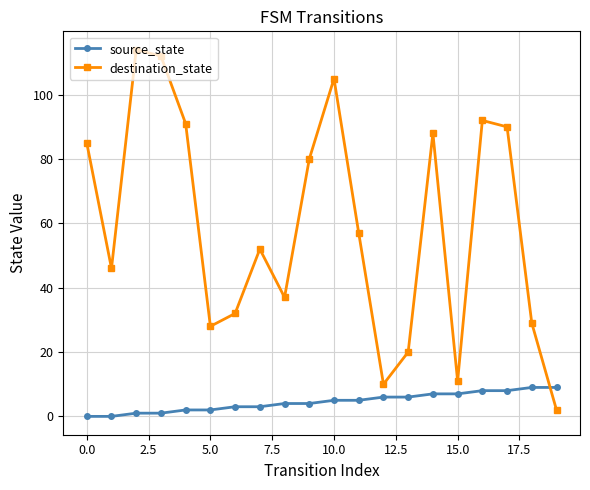

What is the sum of all source_state values?

90